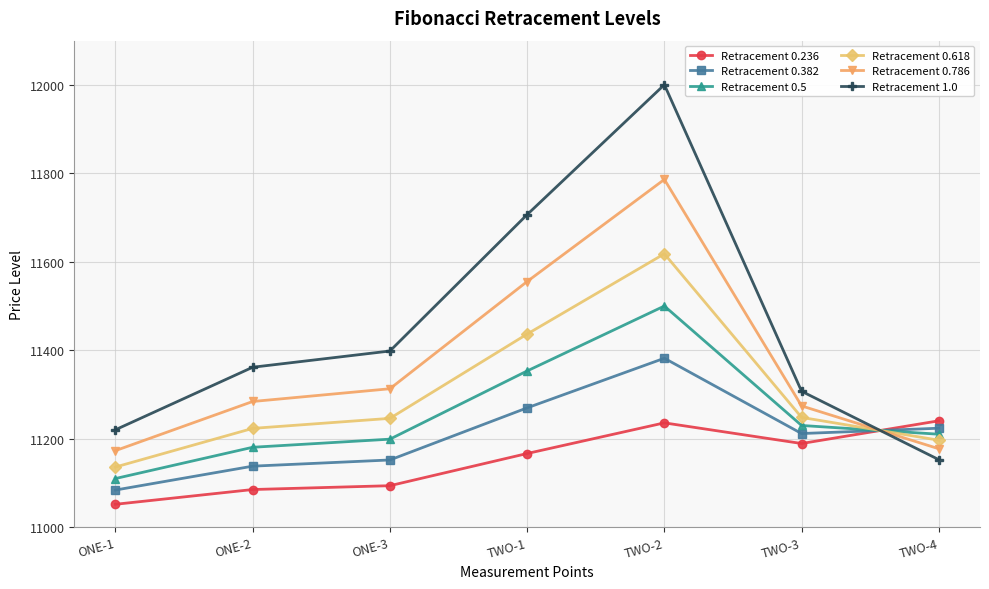

The value of Retracement 1.0 at ONE-2 is 11361.4. True or false?

True